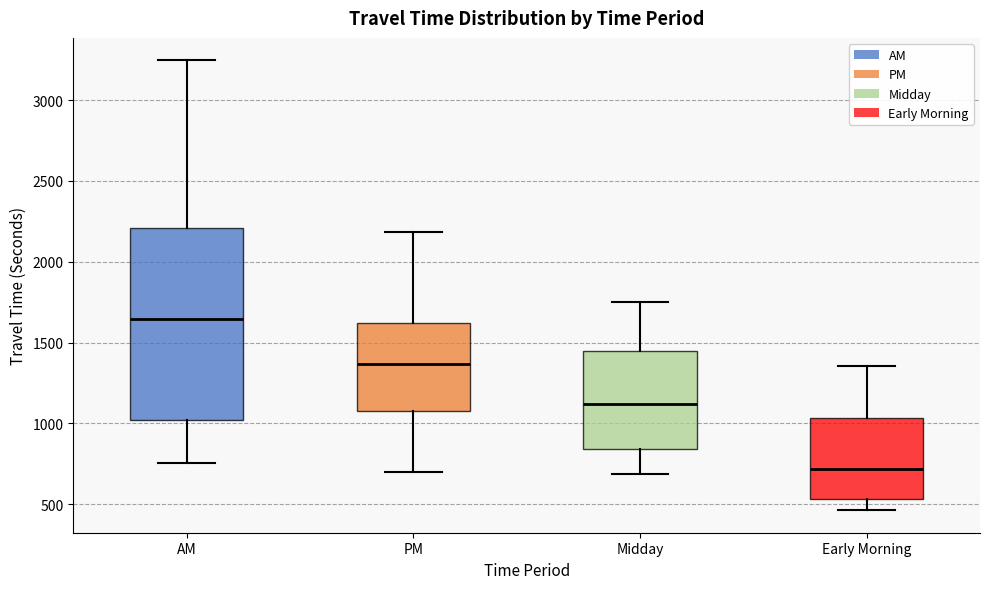

Which box's median line is the highest?

AM